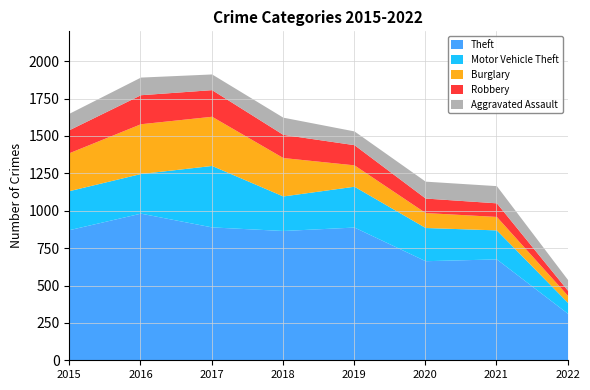

What is the average value of the Robbery series?

130